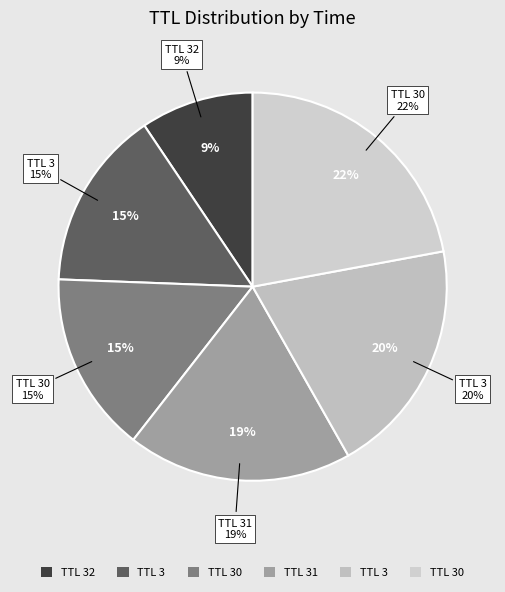

To the nearest percent, what percentage of the pie is 3?

15%